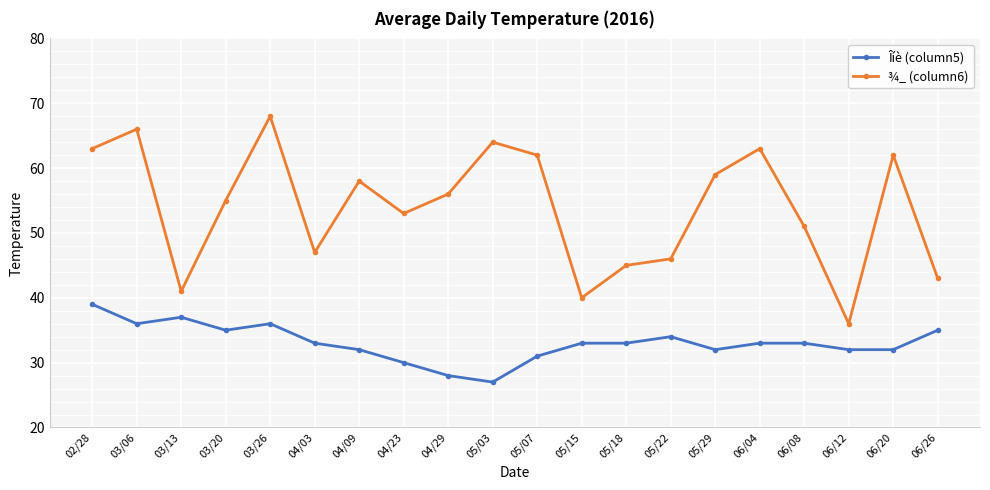

What position from the left is 06/08?

17